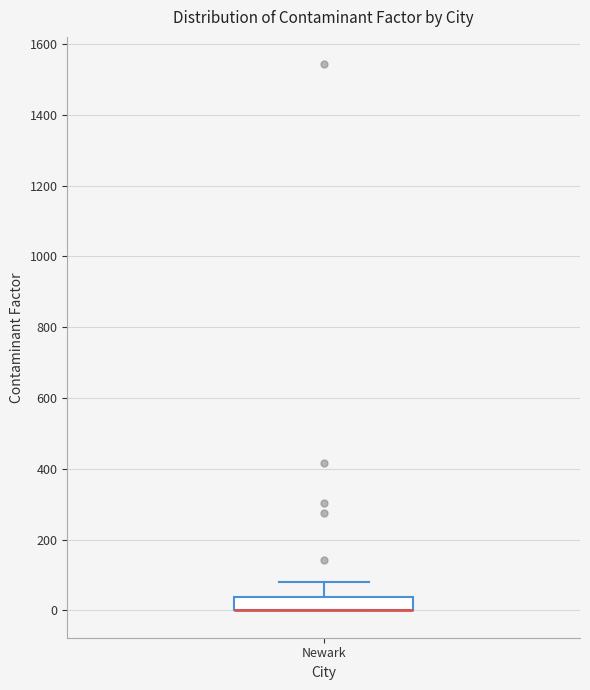

Where does the upper whisker of the box for Newark end on the y-axis? The values are not printed on the chart, so give them approximately, as read against the axis.

80